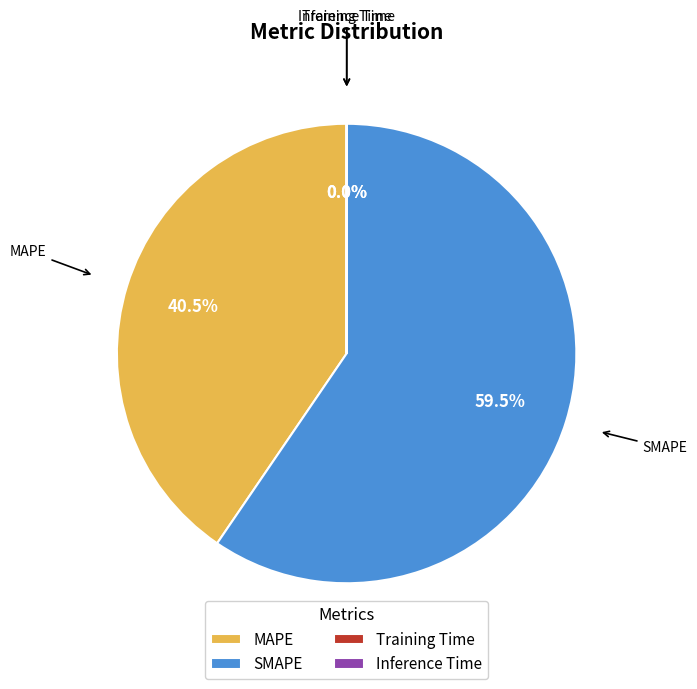

Which has a higher value, SMAPE or MAPE?

SMAPE